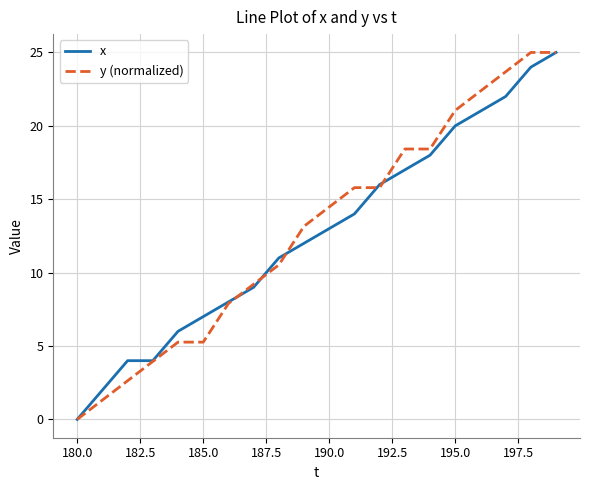

At how many categories does at least one series exceed 22?

4